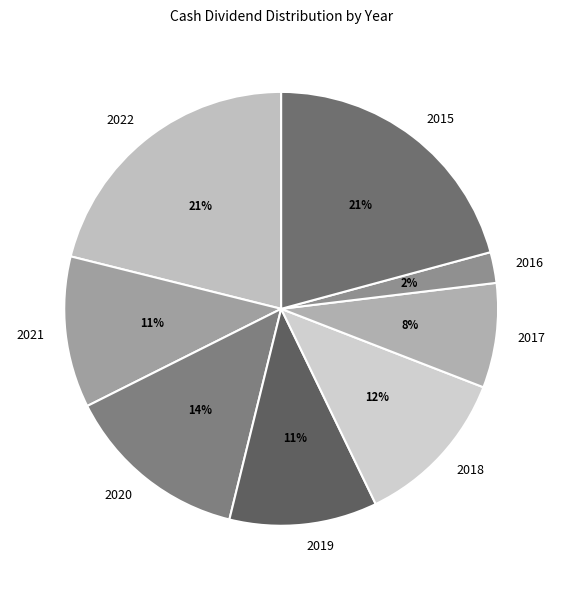

Approximately how many times larger is the value at 2019 compared to 2022?

0.5